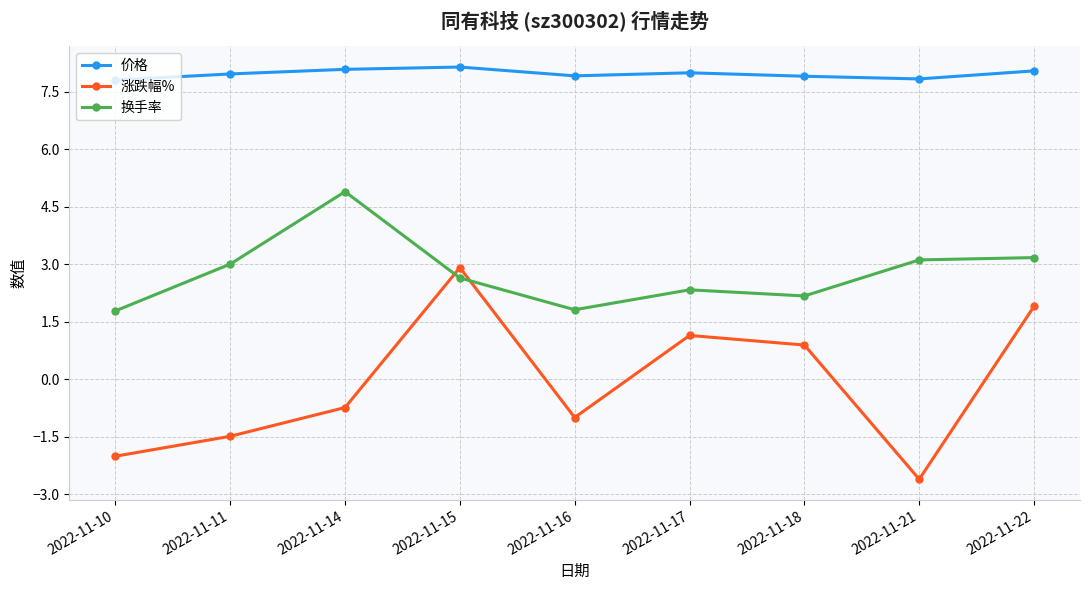

Rank the series by their maximum value, from highest to lowest.

价格, 换手率, 涨跌幅%